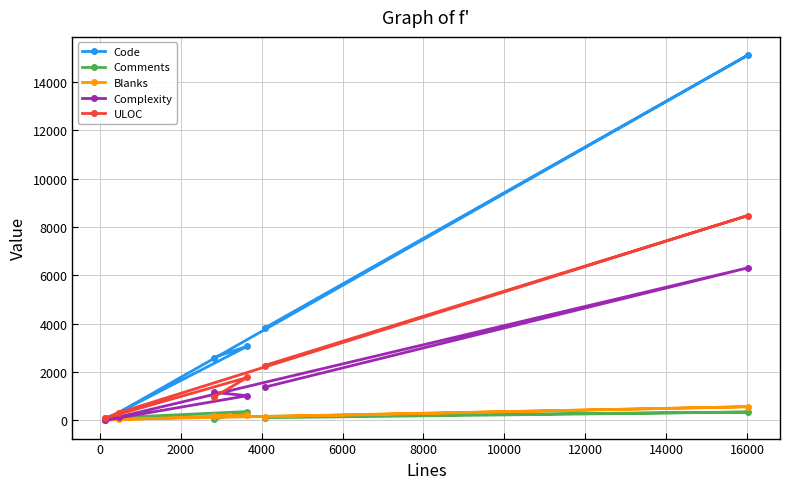

What is the greatest value displayed?

15108